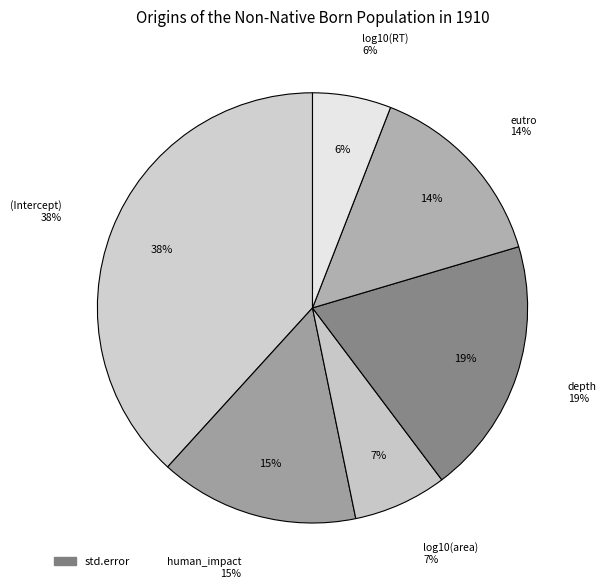

Rank the categories by value from highest to lowest.

(Intercept), depth, human_impact, eutro, log10(area), log10(RT)